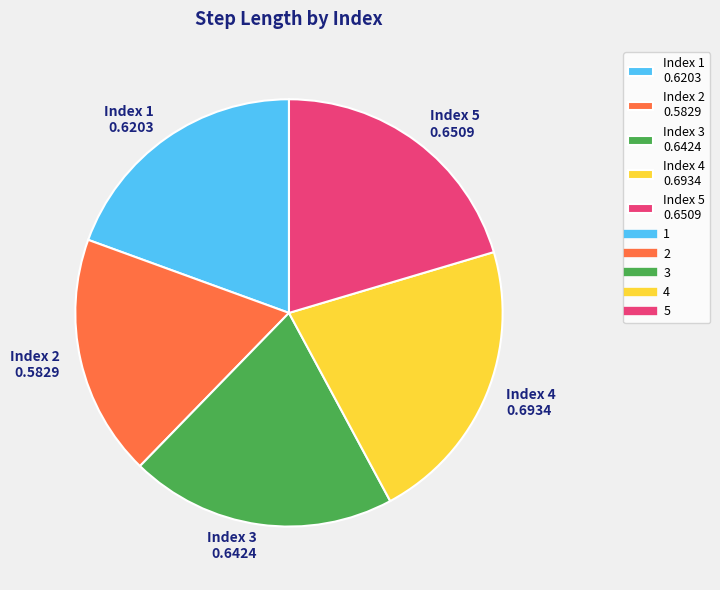

What is the smallest slice in the pie chart?

Index 2 0.5829